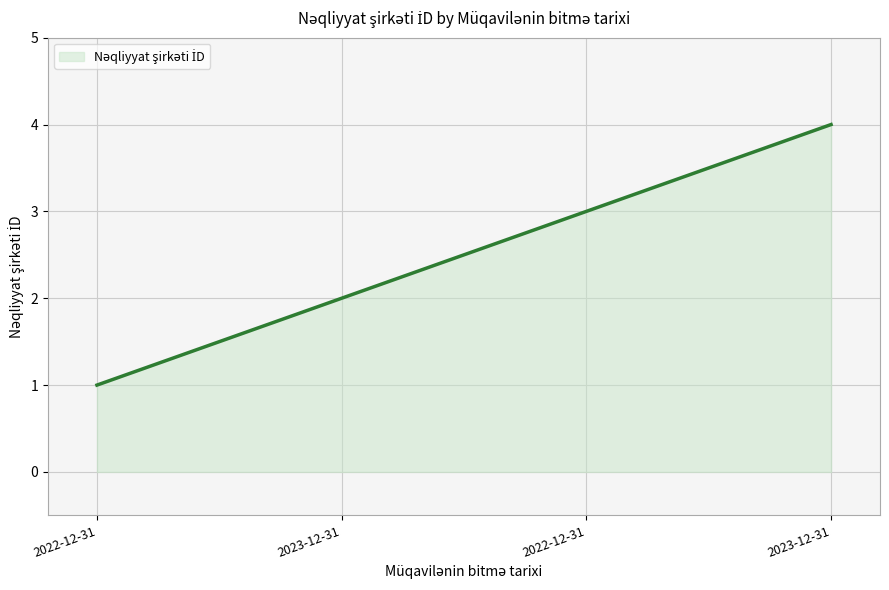

What is the difference between the maximum and minimum values?

3.0